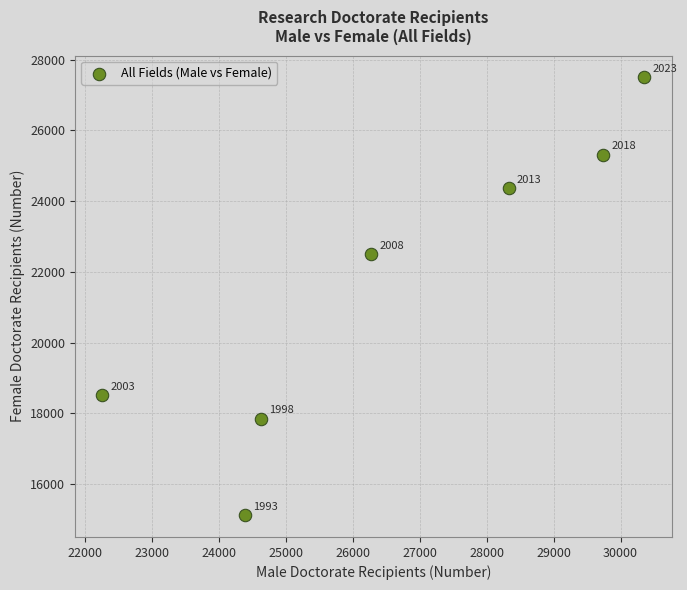

What Y value in the scatter plot is closest to 21310?

22494